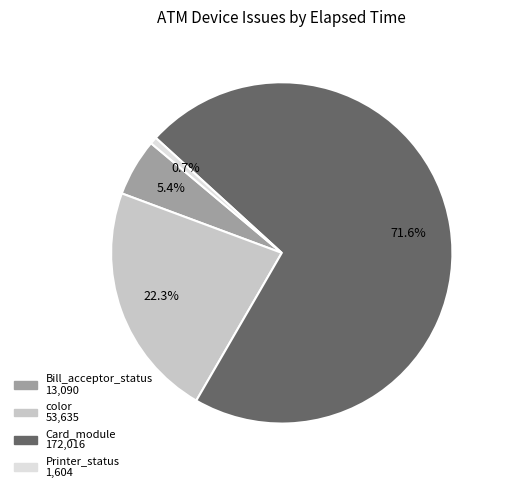

Does any single category account for the majority?

Yes